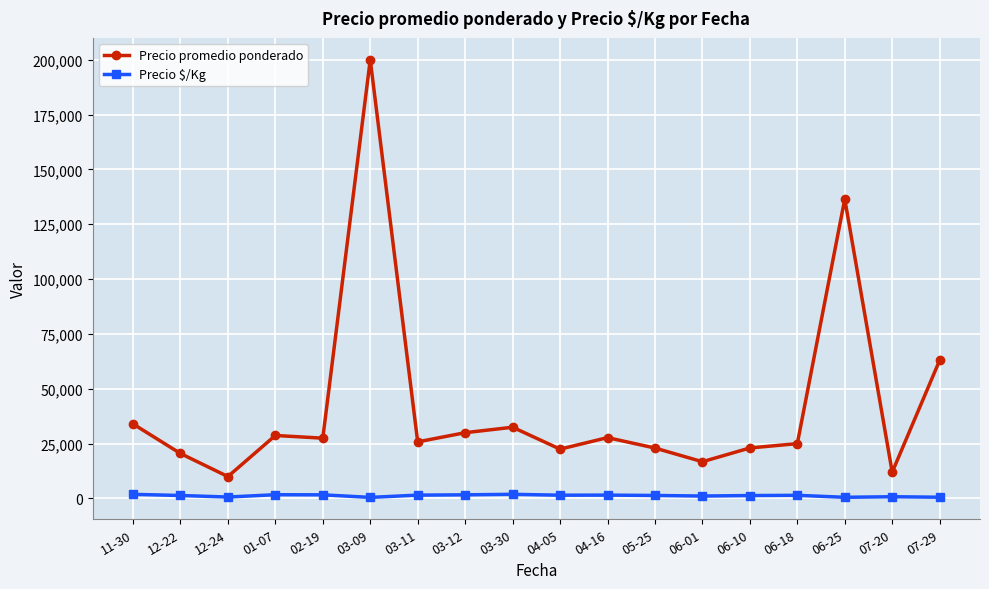

At which category is the sum across all series the highest?

03-09